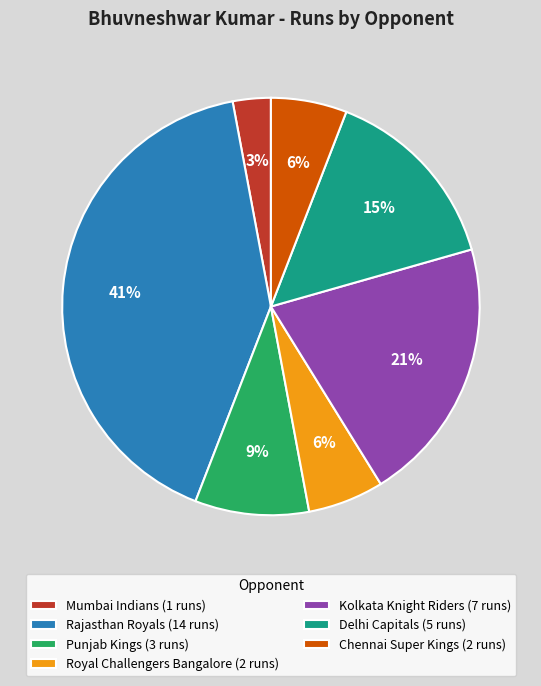

What is the largest slice in the pie chart?

Rajasthan Royals